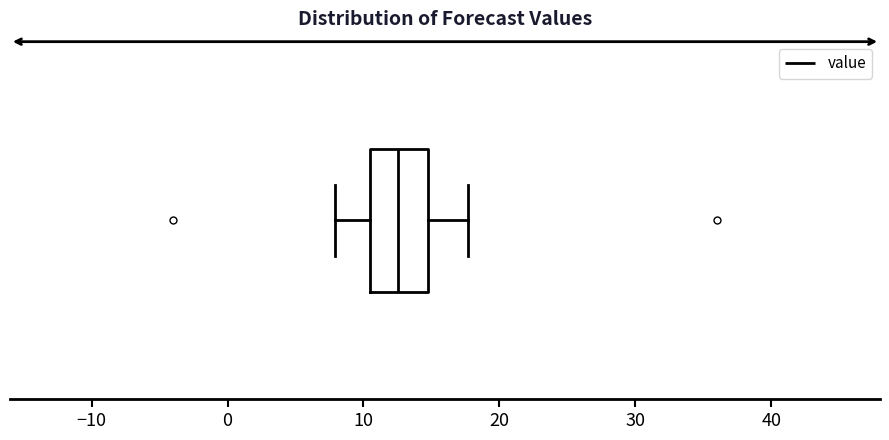

Transcribe this box plot: give where the median line is, the range the box spans, and where the two whiskers end, as read against the x-axis. The values are not printed on the chart, so give them approximately, as read against the axis.

median 13, box 11 to 15, whiskers 8 to 18